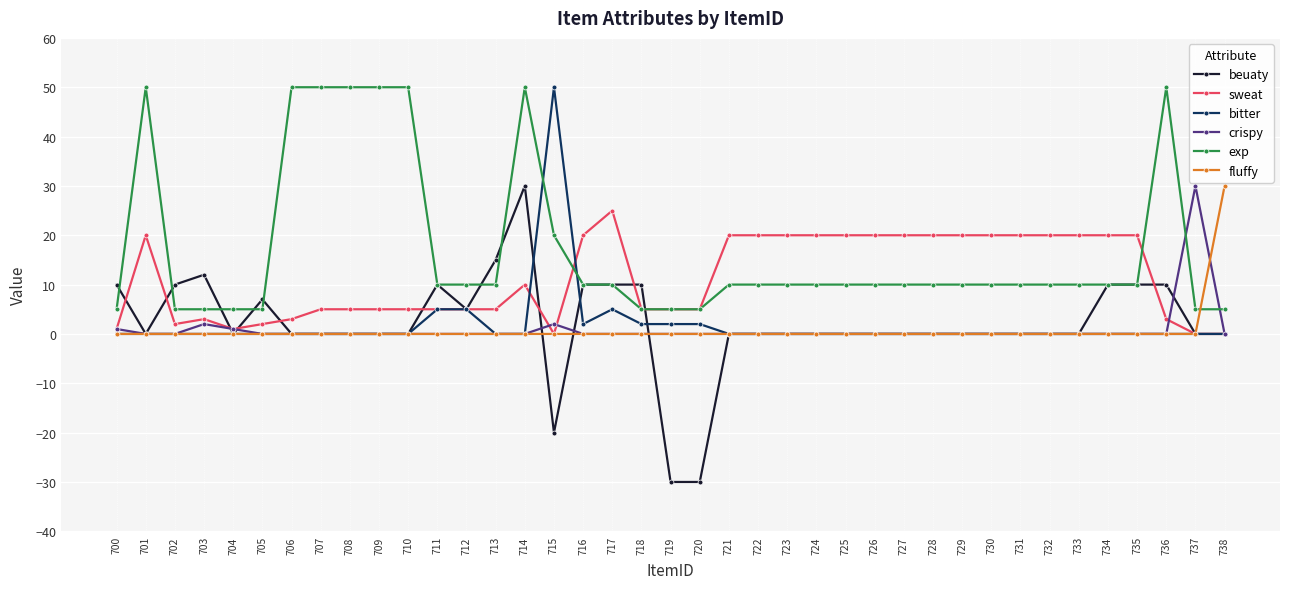

Which category has the highest value in the crispy series?

737